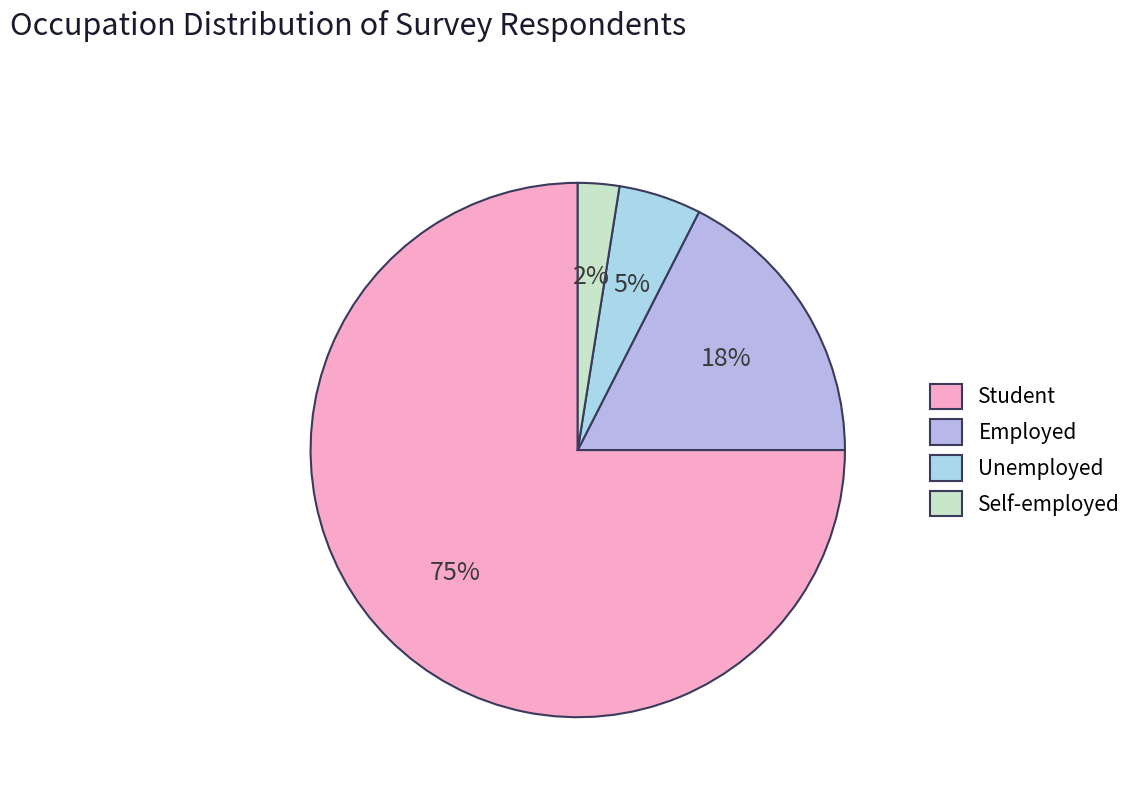

Which slice is the smallest?

Self-employed